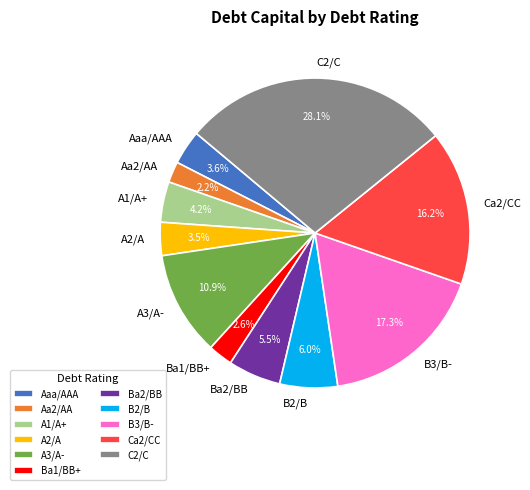

Which category has the biggest portion of the pie?

C2/C